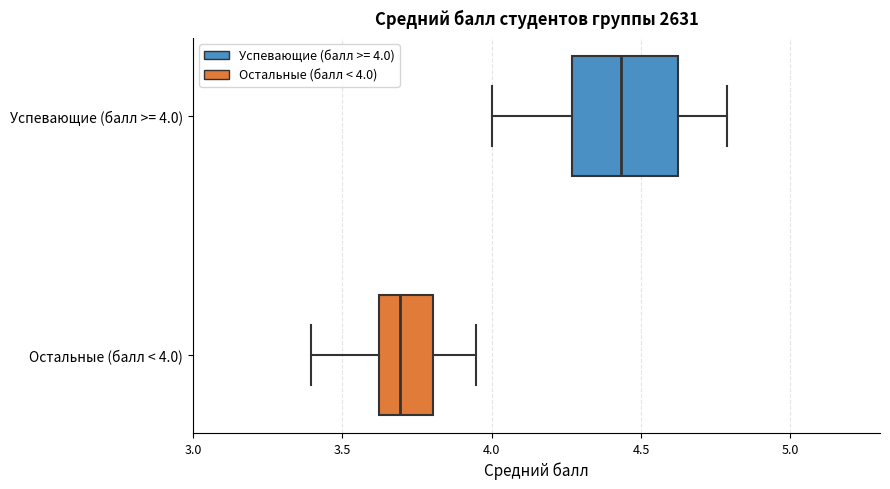

Which box is the widest, from its left edge to its right edge?

Успевающие (балл >= 4.0)